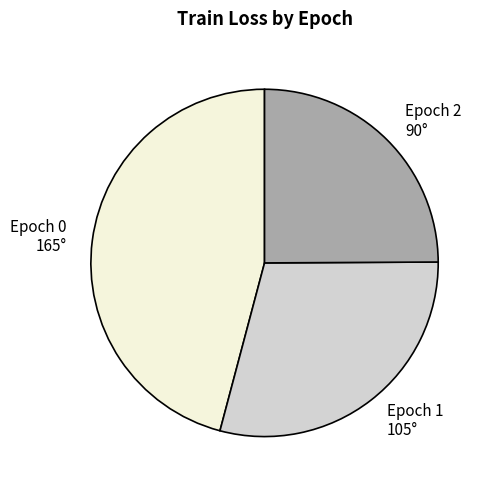

The Epoch 2 90° slice represents 25% of the pie. True or false?

True